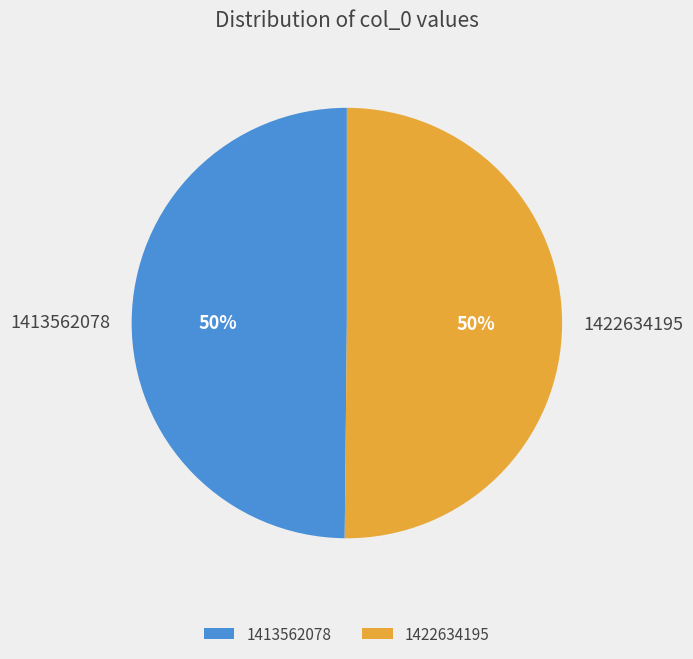

True or false: 1422634195 accounts for 50% of the total.

True